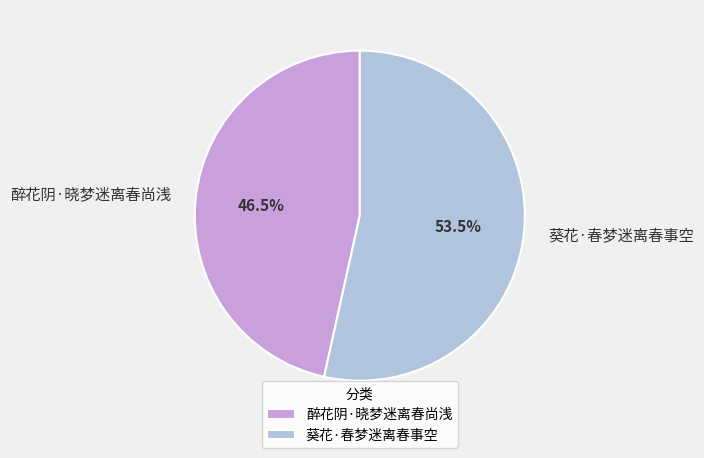

Rank the categories by value from highest to lowest.

葵花·春梦迷离春事空, 醉花阴·晓梦迷离春尚浅